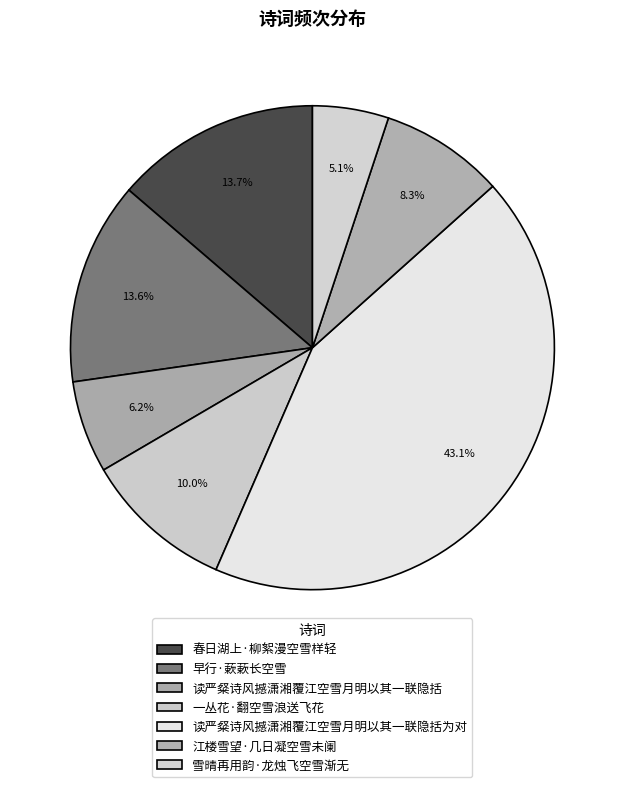

Does any single category account for the majority?

No